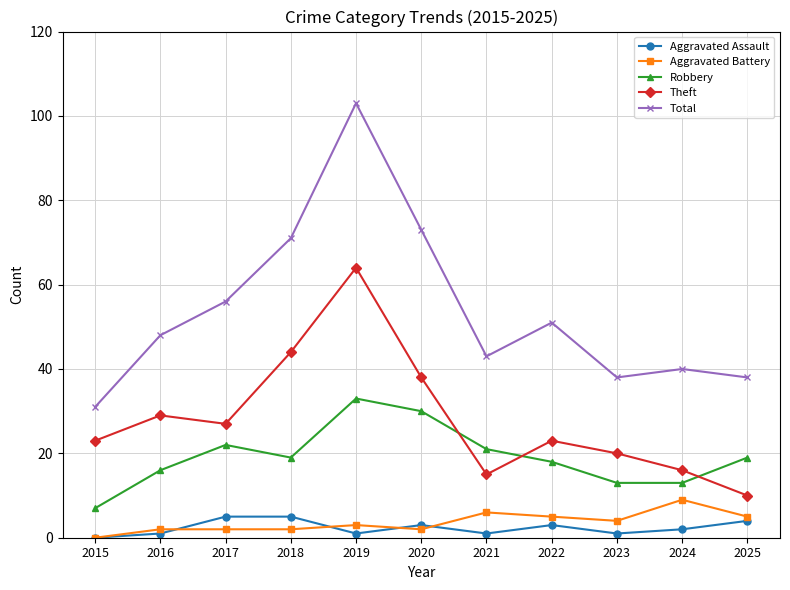

True or false: Aggravated Assault and Robbery cross at least once.

False